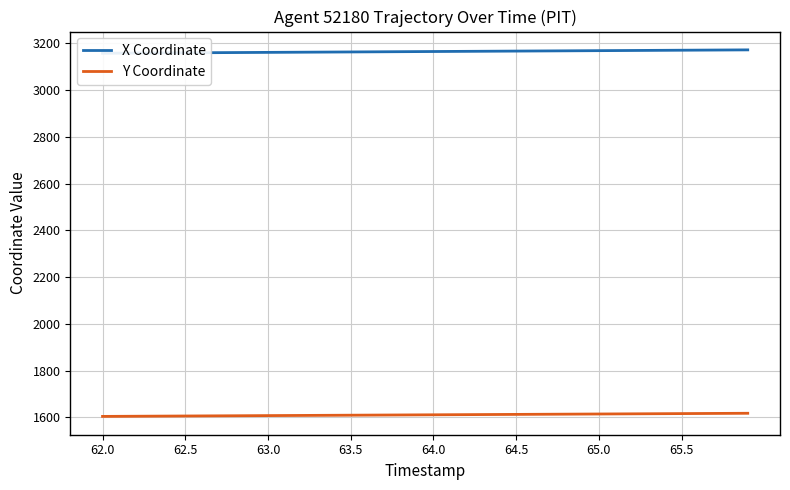

What is the lowest value of the Y Coordinate series?

1604.2